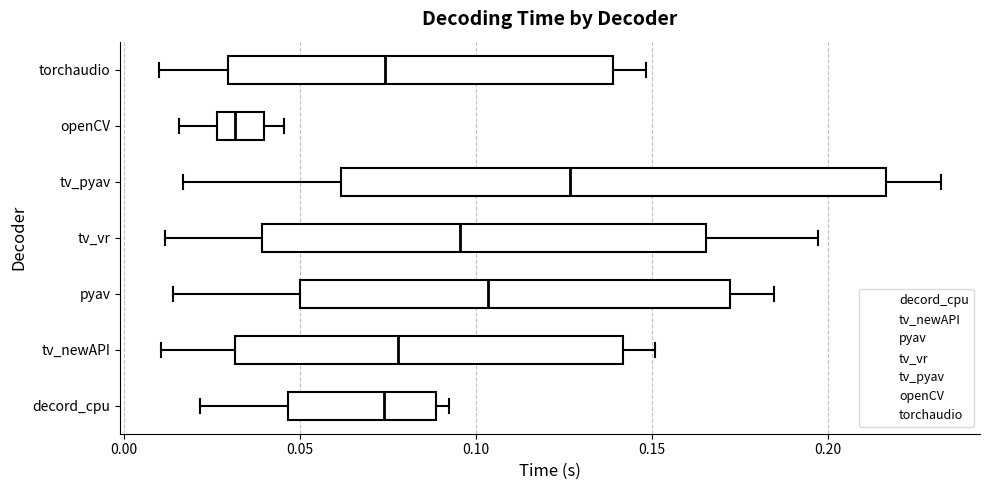

Reading bottom to top, read every box against the x-axis: the position of its median line, the range the box covers, and the ends of its whiskers. The values are not printed on the chart, so give them approximately, as read against the axis.

decord_cpu: median 0.075, box 0.045 to 0.090, whiskers 0.020 to 0.090 (just right of the box's right edge)
tv_newAPI: median 0.080, box 0.030 to 0.140, whiskers 0.010 to 0.150
pyav: median 0.105, box 0.050 to 0.170, whiskers 0.015 to 0.185
tv_vr: median 0.095, box 0.040 to 0.165, whiskers 0.010 to 0.195
tv_pyav: median 0.125, box 0.060 to 0.215, whiskers 0.015 to 0.230
openCV: median 0.030, box 0.025 to 0.040, whiskers 0.015 to 0.045
torchaudio: median 0.075, box 0.030 to 0.140, whiskers 0.010 to 0.150